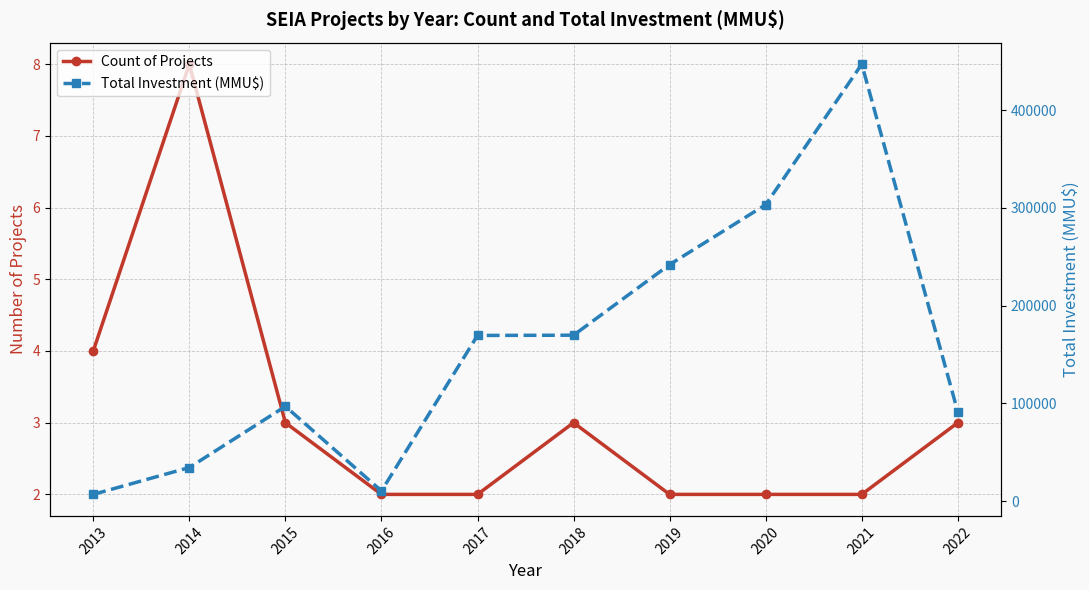

Which series changed the most between 2015 and 2018?

Total Investment (MMU$)